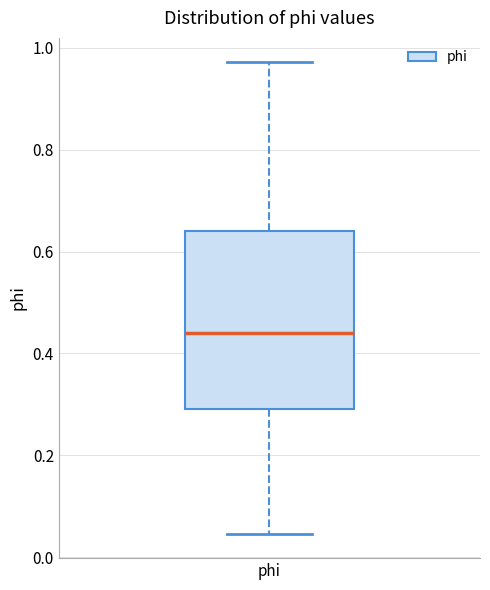

Where does the upper whisker of the box for phi end on the y-axis? The values are not printed on the chart, so give them approximately, as read against the axis.

0.98